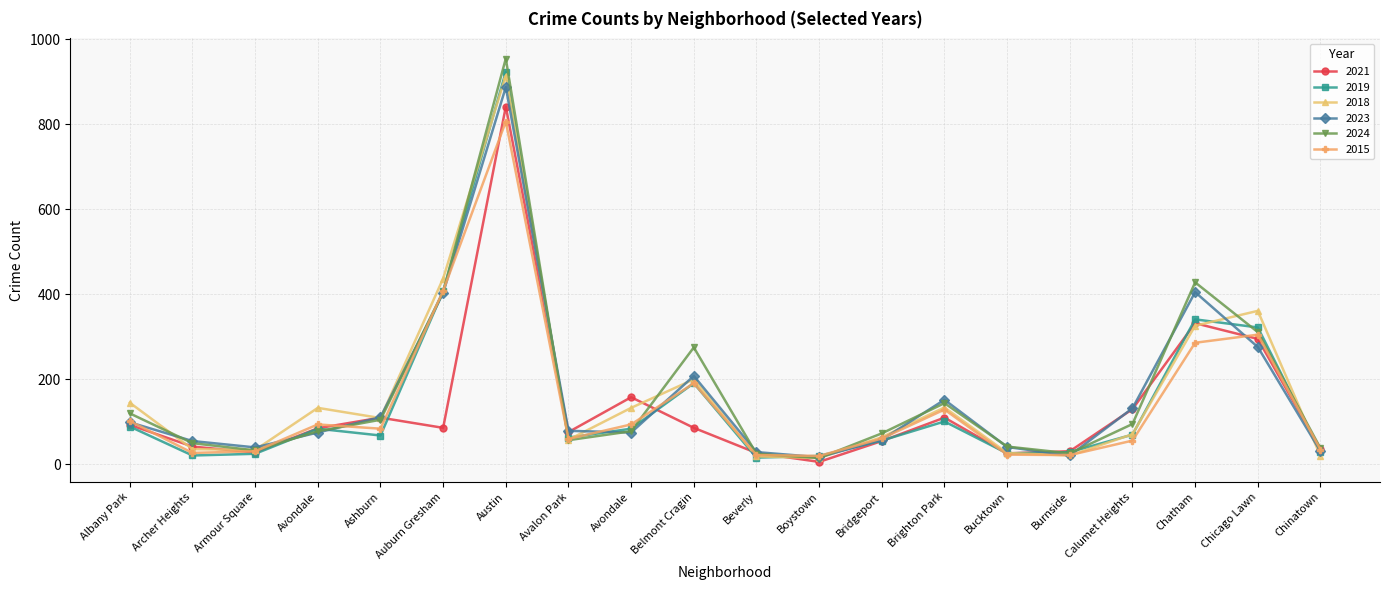

Is this an area chart (filled region under the line)?

No